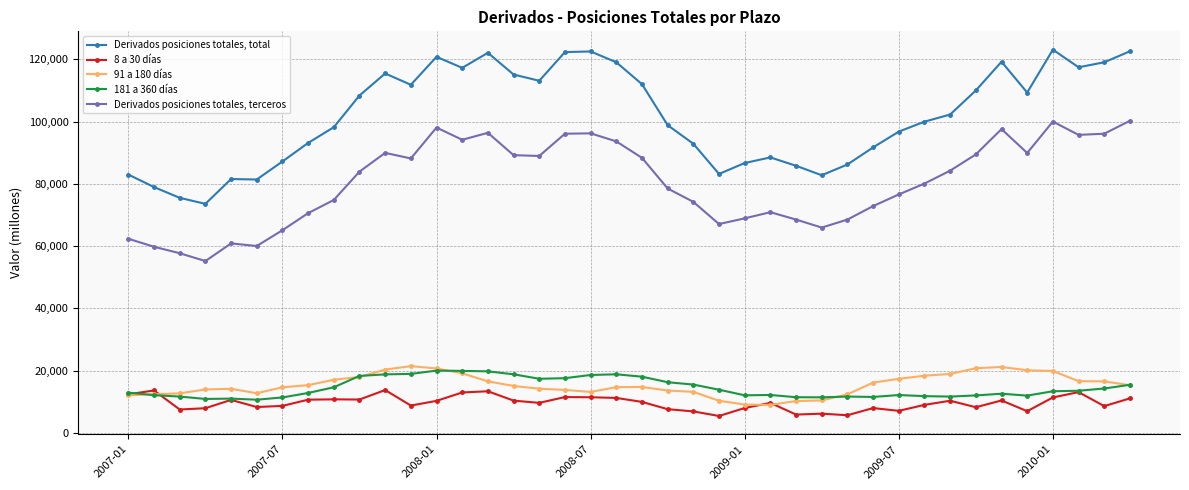

Which series has the largest range (max minus min)?

Derivados posiciones totales, total